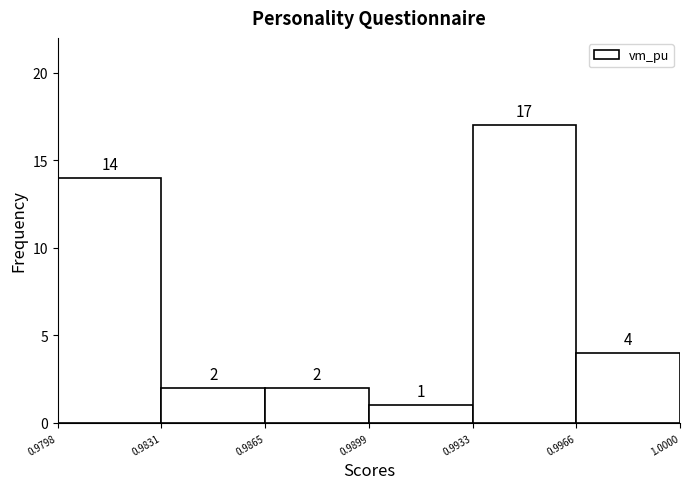

Reading left to right, list every bar in this chart as the range it spans on the x-axis followed by its height.

0.9798 to 0.9831: 14
0.9831 to 0.9865: 2
0.9865 to 0.9899: 2
0.9899 to 0.9933: 1
0.9933 to 0.9966: 17
0.9966 to 1.0000: 4